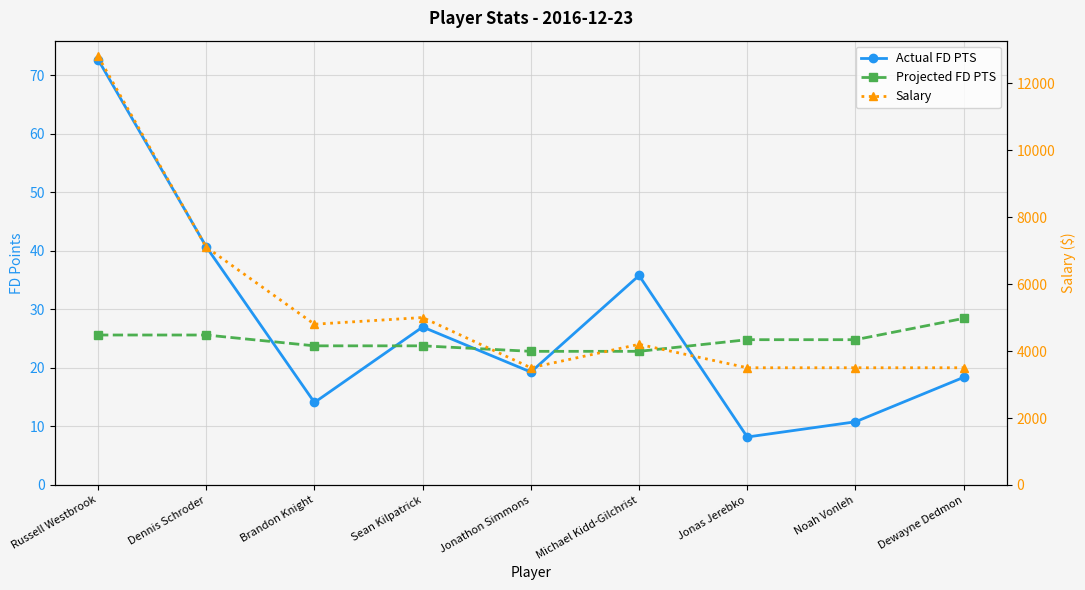

At which category does Actual FD PTS reach its first local peak?

Sean Kilpatrick